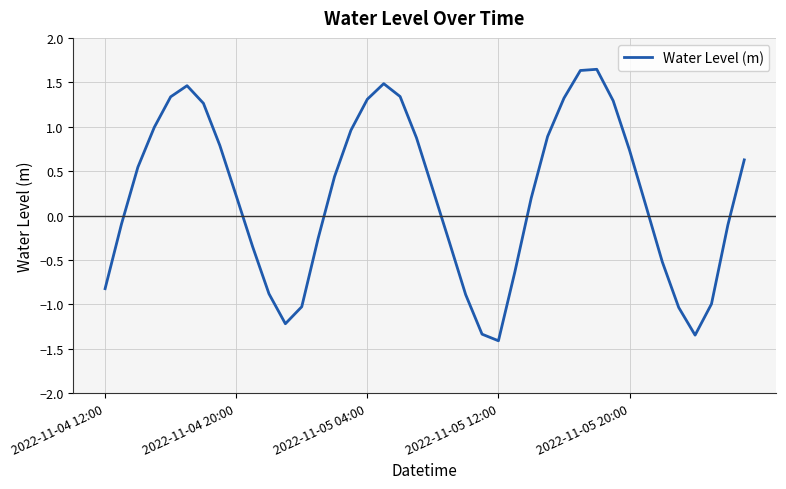

What is the minimum value shown in the chart?

-1.4